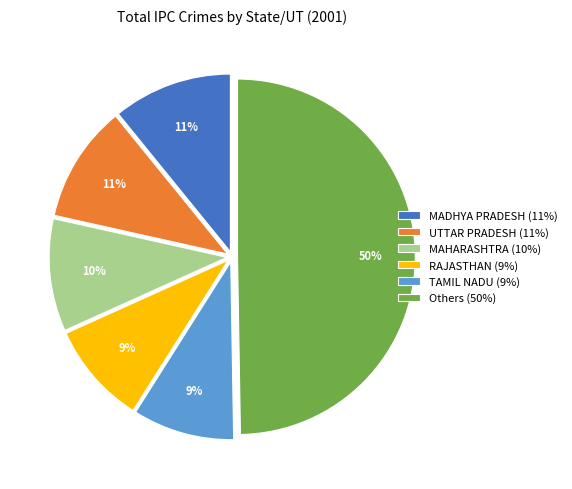

Is the sum of TAMIL NADU (9%) and UTTAR PRADESH (11%) greater than half?

No